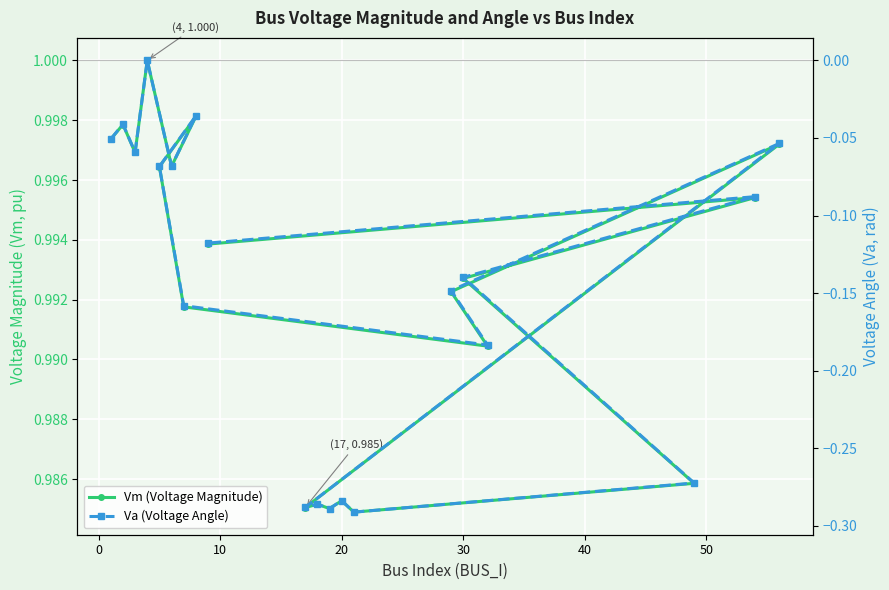

True or false: Vm (Voltage Magnitude) and Va (Voltage Angle) cross at least once.

False